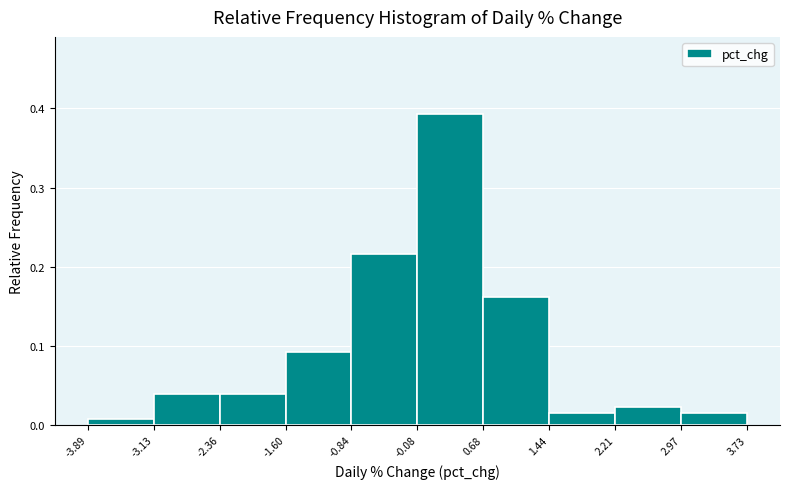

Reading left to right, transcribe this chart: for each bar, give the range it covers on the x-axis and its height. The values are not printed on the chart, so give them approximately, as read against the axis.

-3.89 to -3.13: under 0.01
-3.13 to -2.36: 0.04
-2.36 to -1.60: 0.04
-1.60 to -0.84: 0.09
-0.84 to -0.08: 0.22
-0.08 to 0.68: 0.39
0.68 to 1.44: 0.16
1.44 to 2.21: 0.02
2.21 to 2.97: 0.02
2.97 to 3.73: 0.02